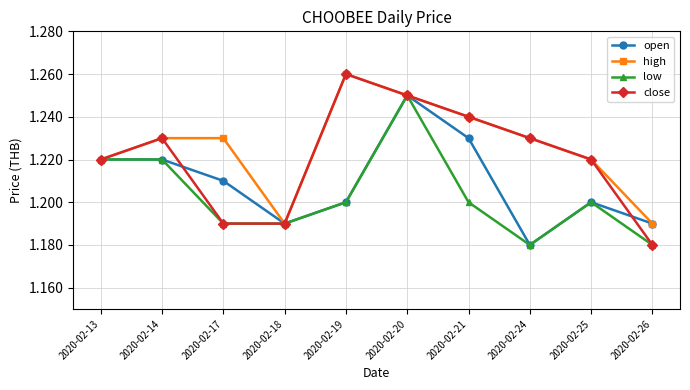

How many open values are between 1 and 2?

10